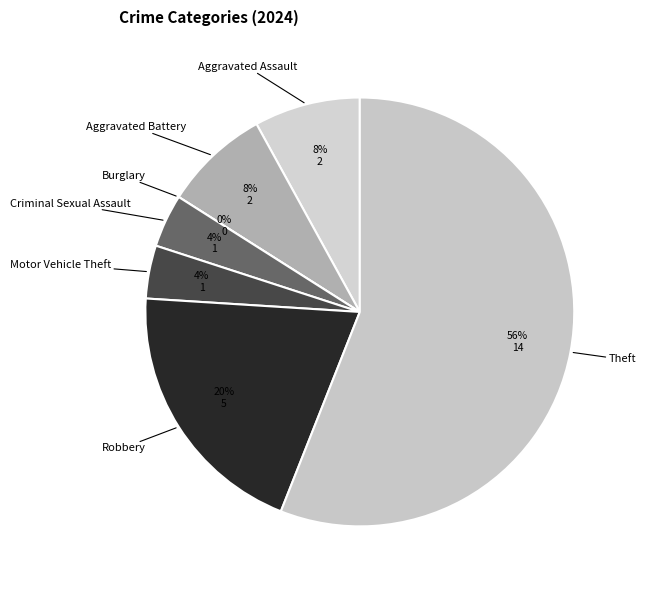

Count the number of slices in the pie.

7